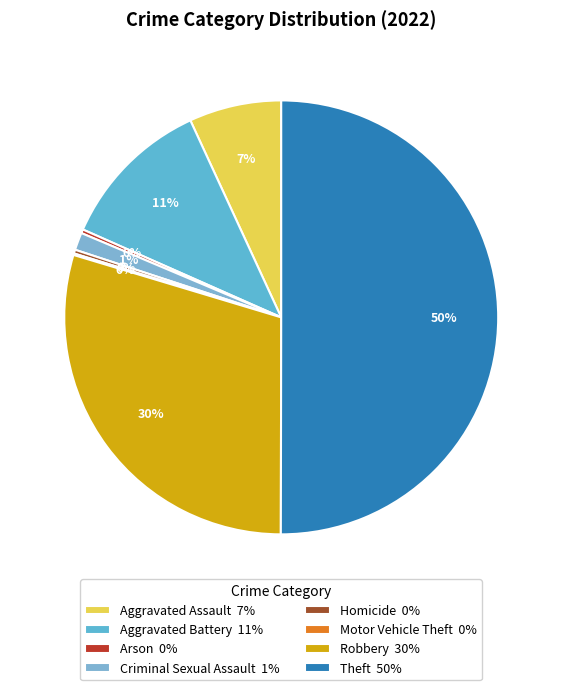

What is the largest slice in the pie chart?

Theft 50%